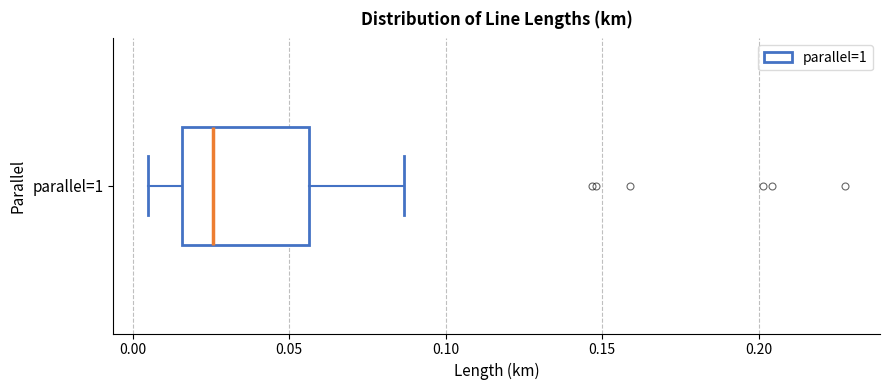

Read this box plot against the x-axis: the position of the median line, the range covered by the box, and the ends of both whiskers. The values are not printed on the chart, so give them approximately, as read against the axis.

median 0.025, box 0.015 to 0.055, whiskers 0.005 to 0.085